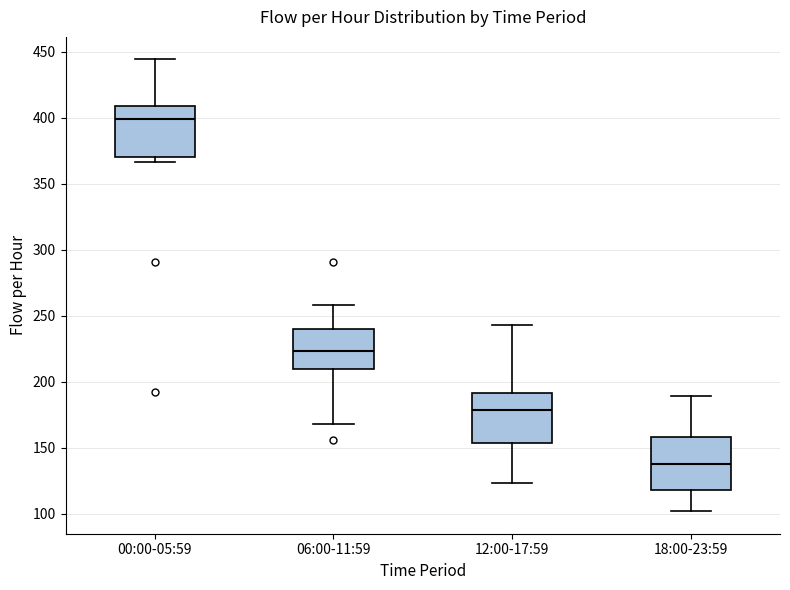

Which box's median line is the lowest?

18:00-23:59